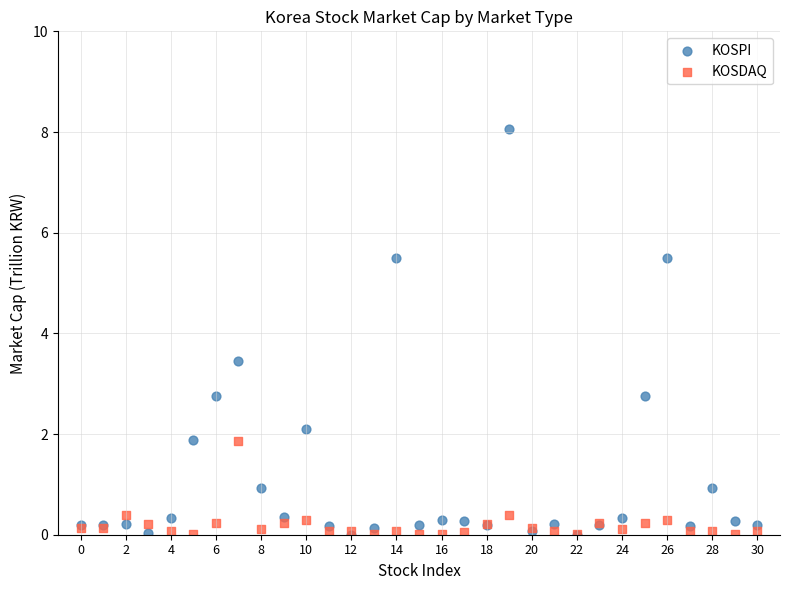

Across all series, what Y value is closest to 4?

3.4